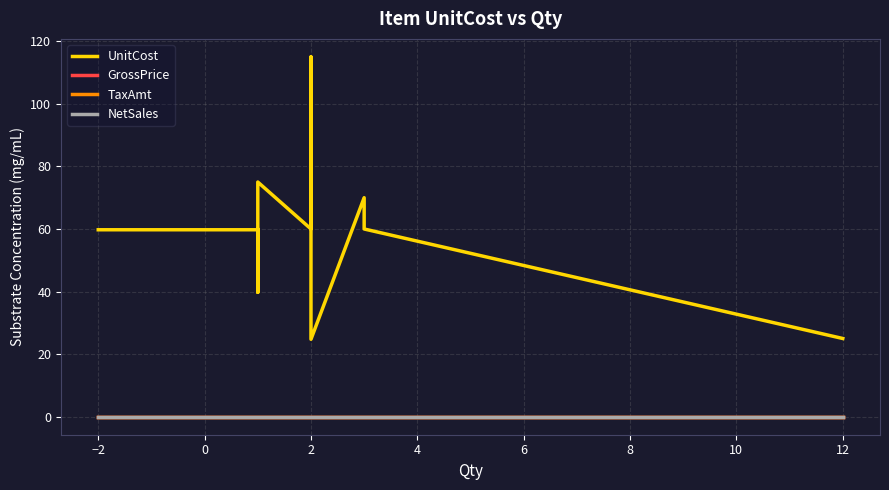

Which series has the largest range (max minus min)?

UnitCost